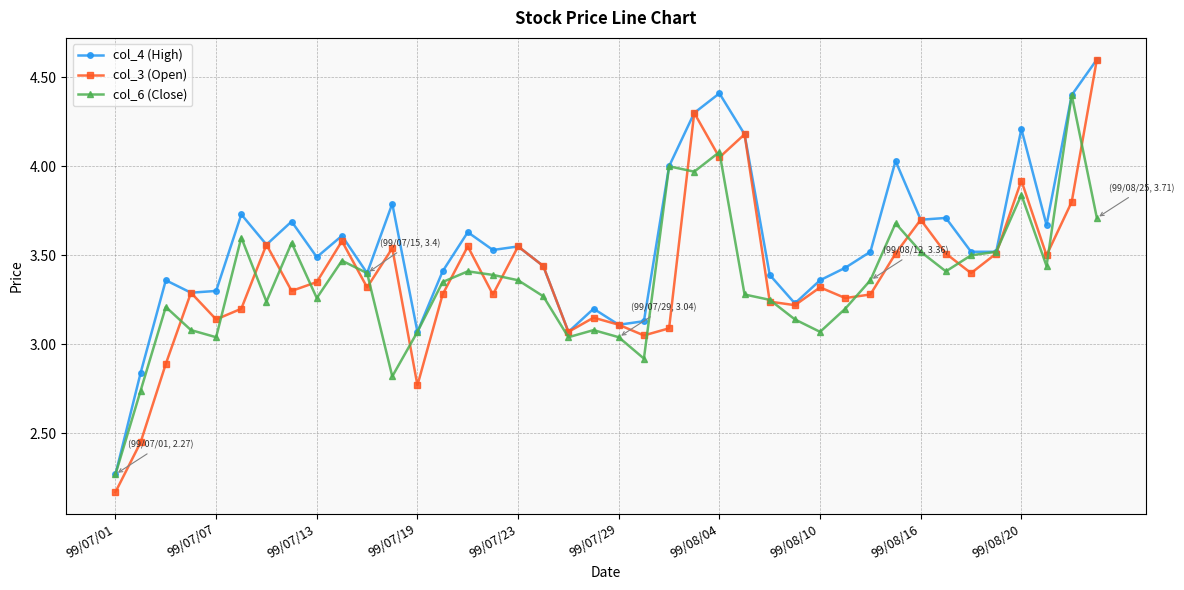

Which series has the largest total across all categories?

col_4 (High)